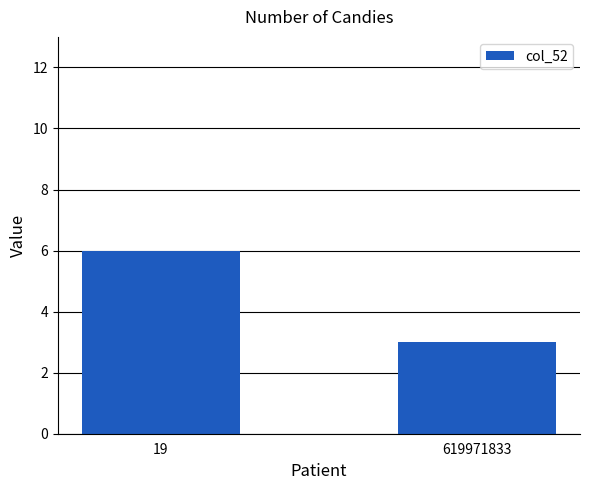

Are the bars grouped side by side (vs. stacked)?

No